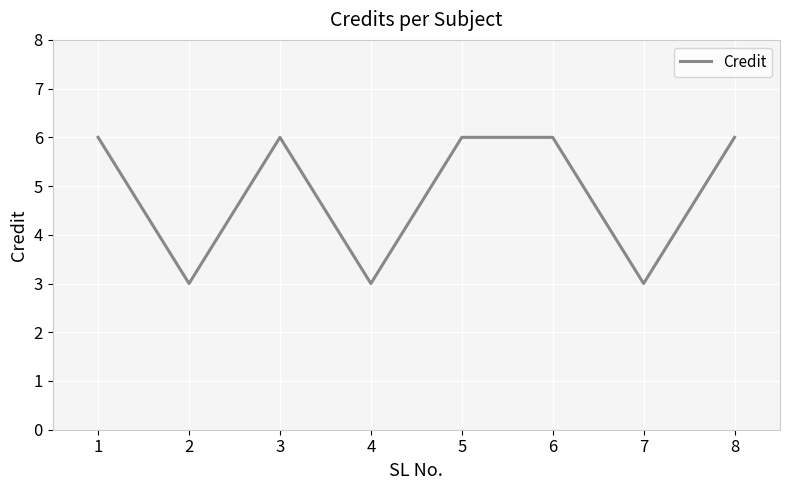

What is the ratio of the value at 1 to the value at 6?

1.0